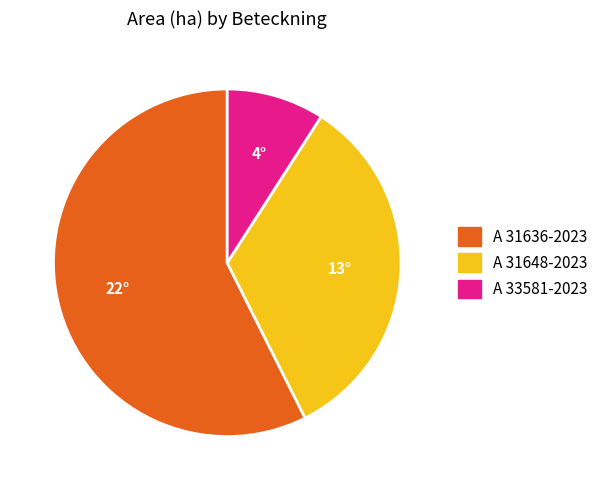

How many slices are in this pie chart?

3